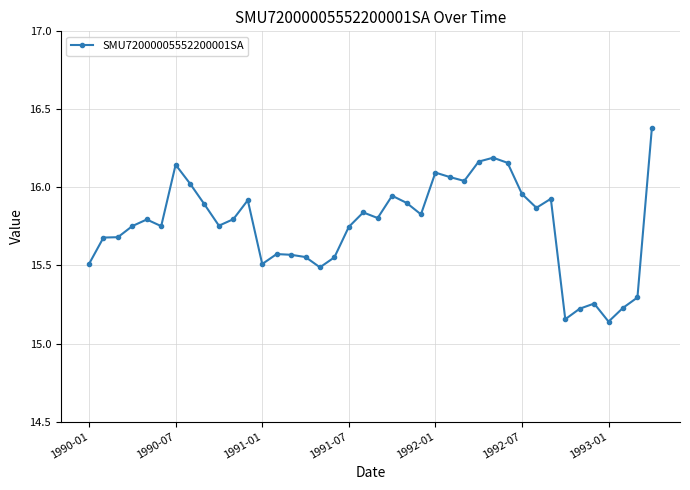

What is the value of the 40th point from the left?

16.4